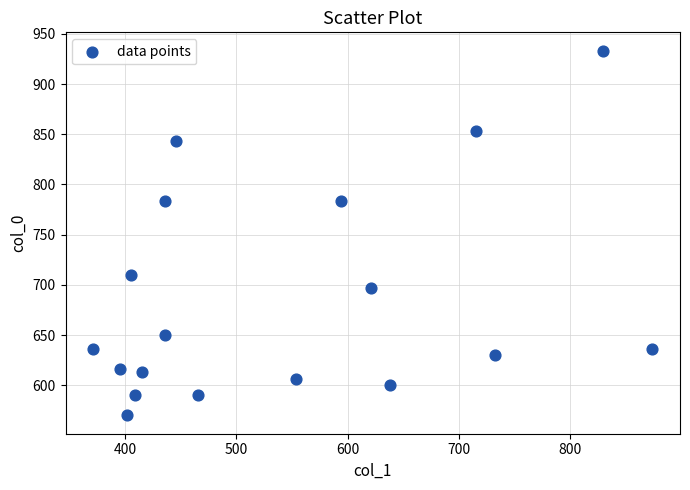

What is the range of Y values (max minus min)?

363.3